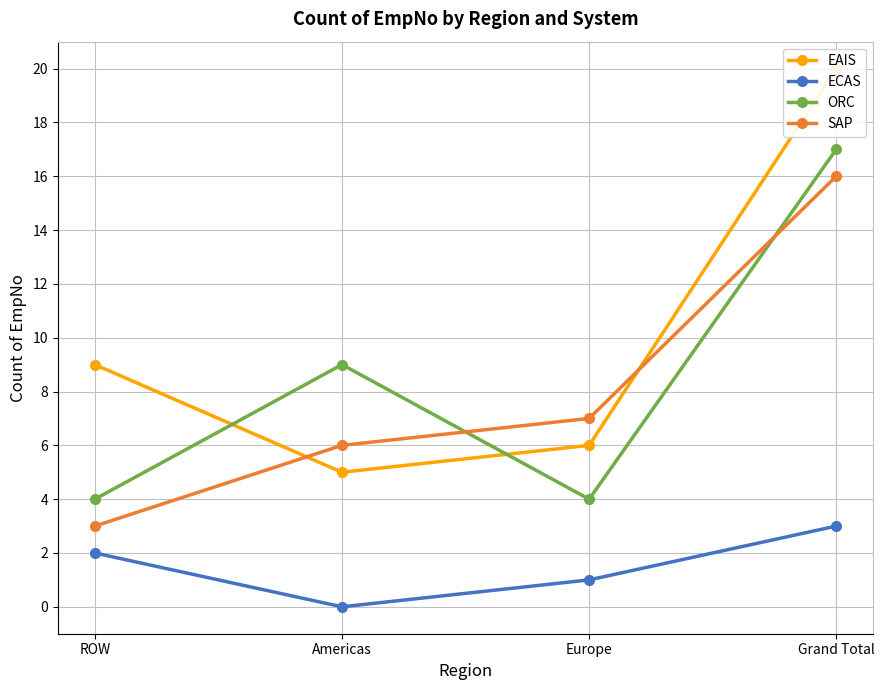

Where is the first local minimum for ORC?

Europe